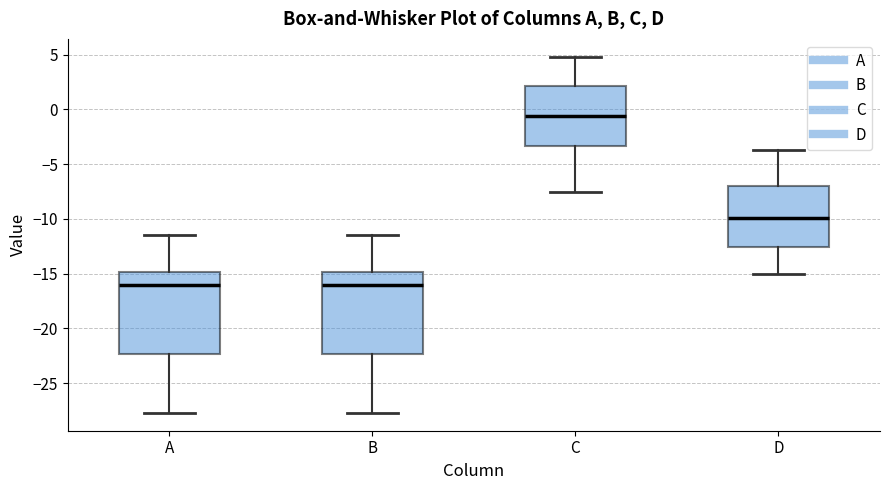

Which box's median line is the highest?

C